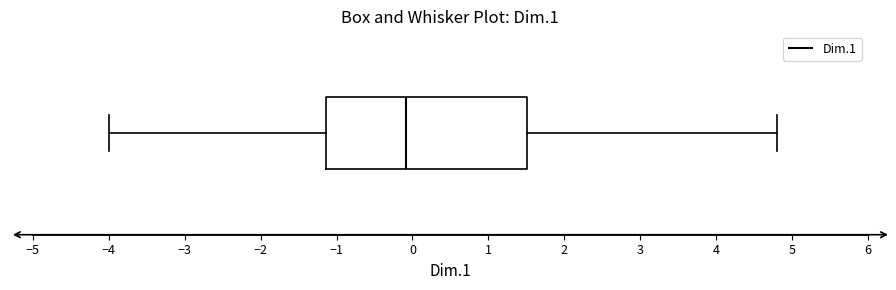

Transcribe this box plot: give where the median line is, the range the box spans, and where the two whiskers end, as read against the x-axis. The values are not printed on the chart, so give them approximately, as read against the axis.

median -0.1, box -1.1 to 1.5, whiskers -4.0 to 4.8